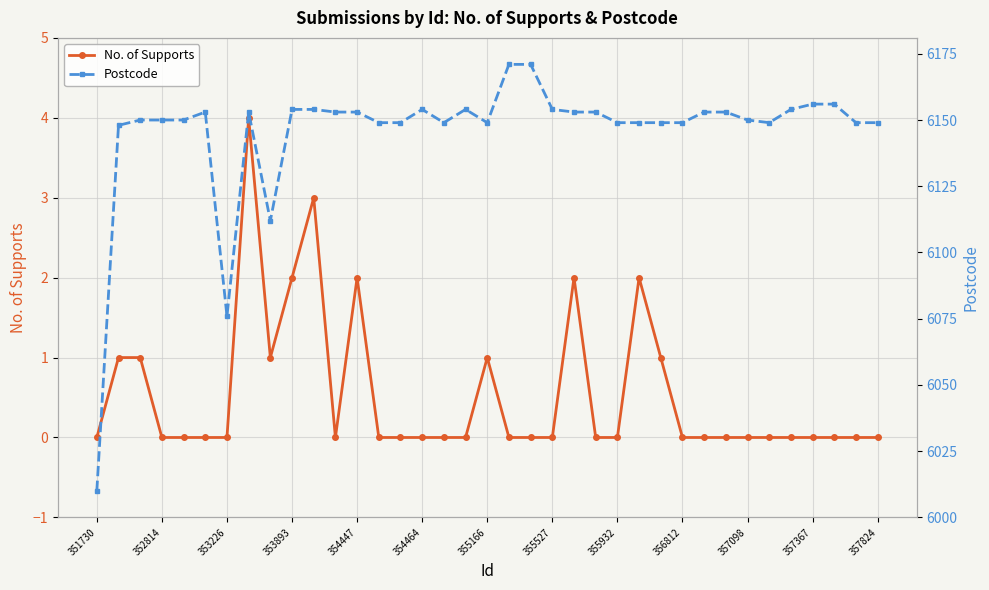

In No. of Supports, how many points are lower than both neighbors (excluding endpoints)?

2